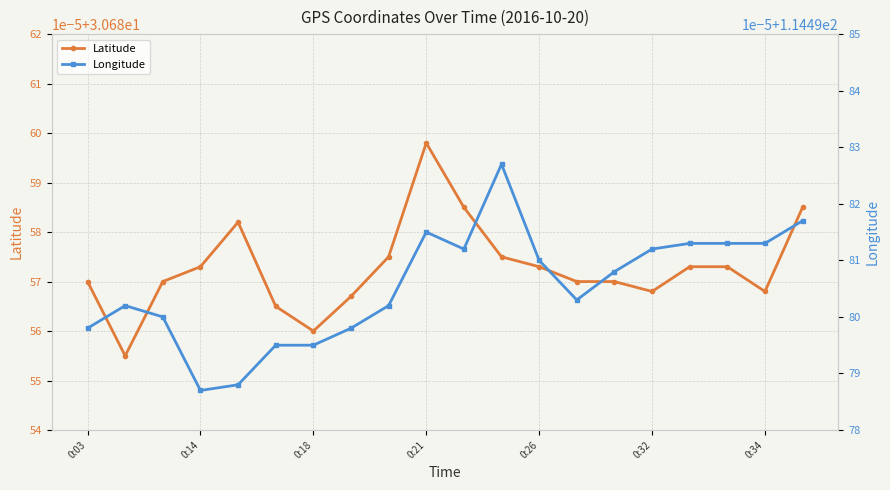

Count the Latitude values in the range 30 to 31.

20